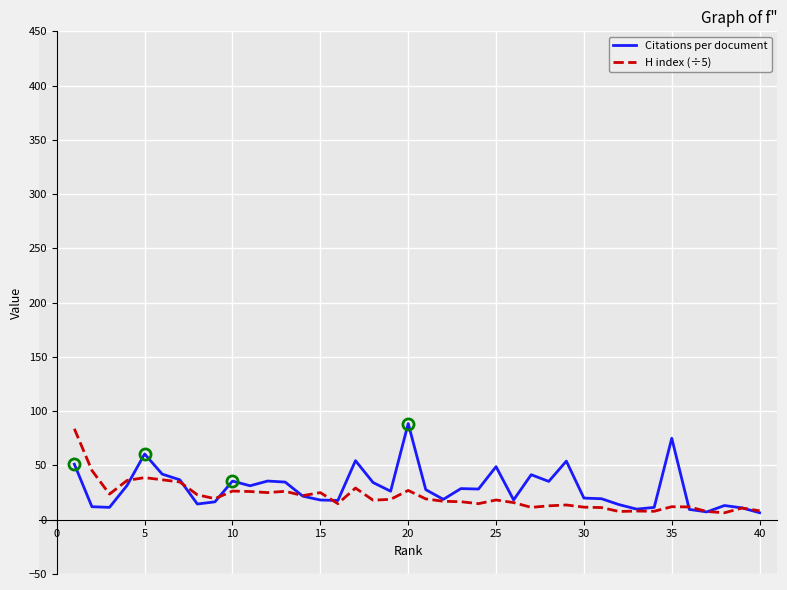

What is the greatest value displayed?

88.6